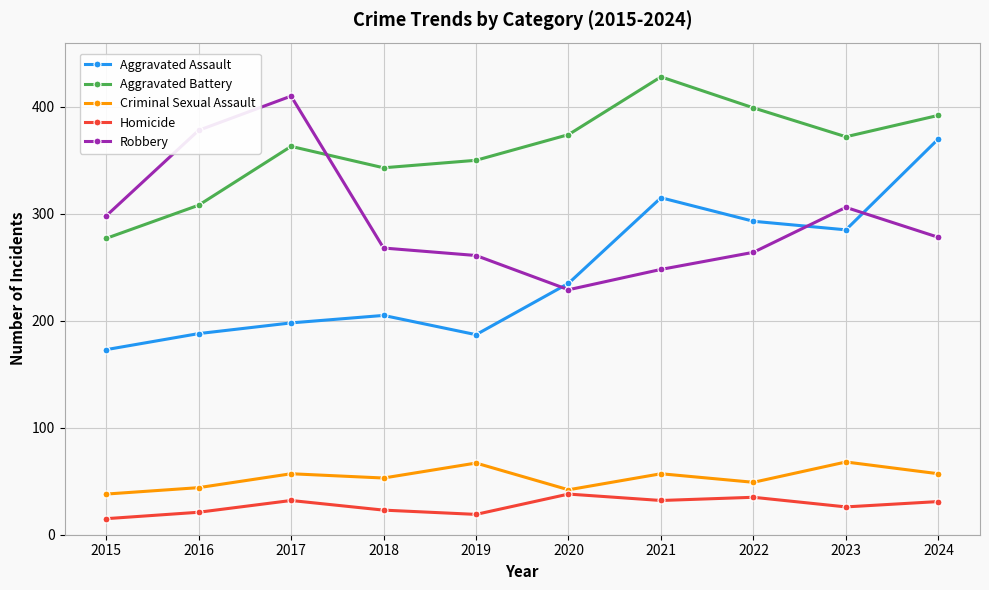

Is this an area chart (filled region under the line)?

No